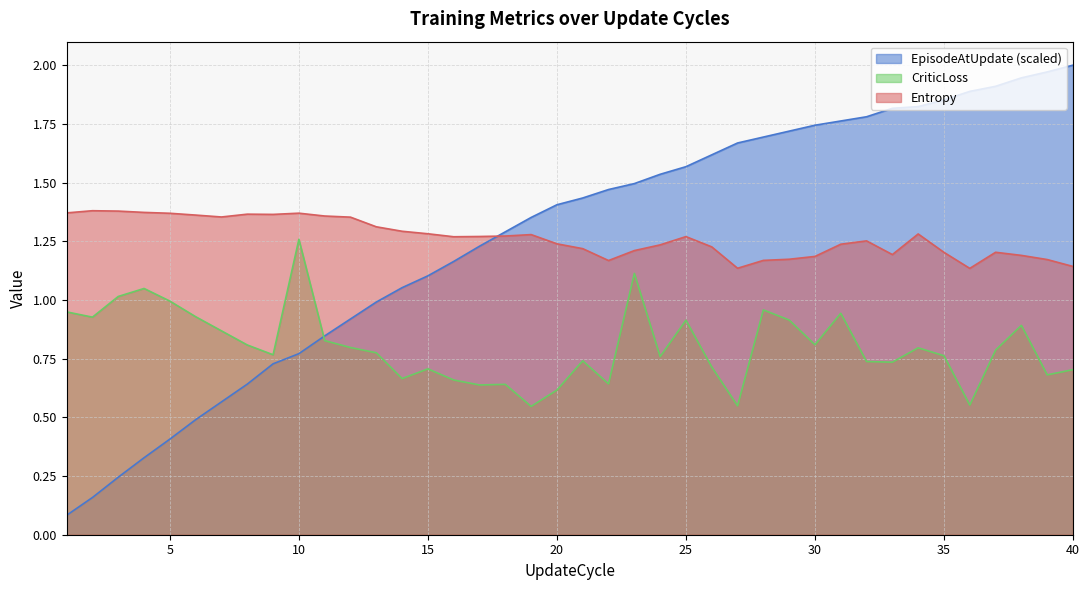

Which series has the largest range (max minus min)?

EpisodeAtUpdate (scaled)